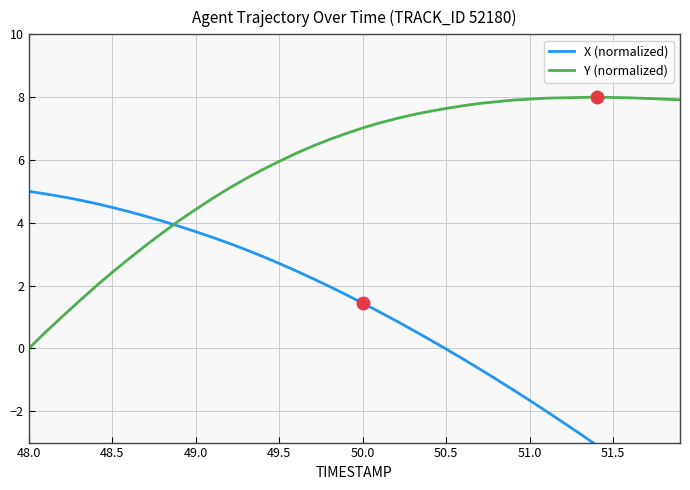

True or false: Y (normalized) has a value of 4.4 at 49.0.

True